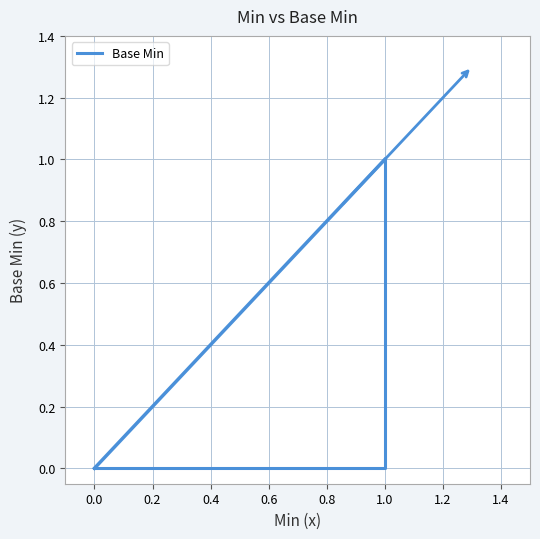

Does the chart have visible grid lines?

Yes